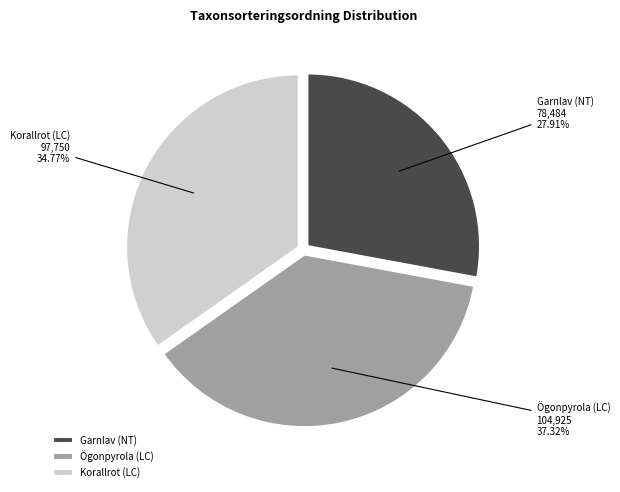

Is the sum of Garnlav (NT) and Korallrot (LC) greater than half?

Yes